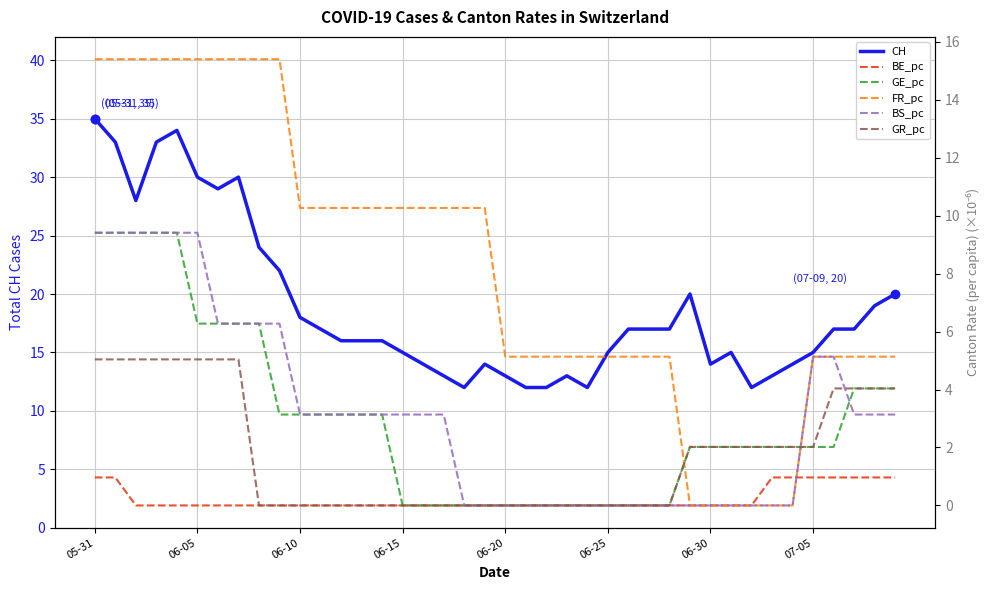

True or false: BS_pc and FR_pc cross at least once.

False